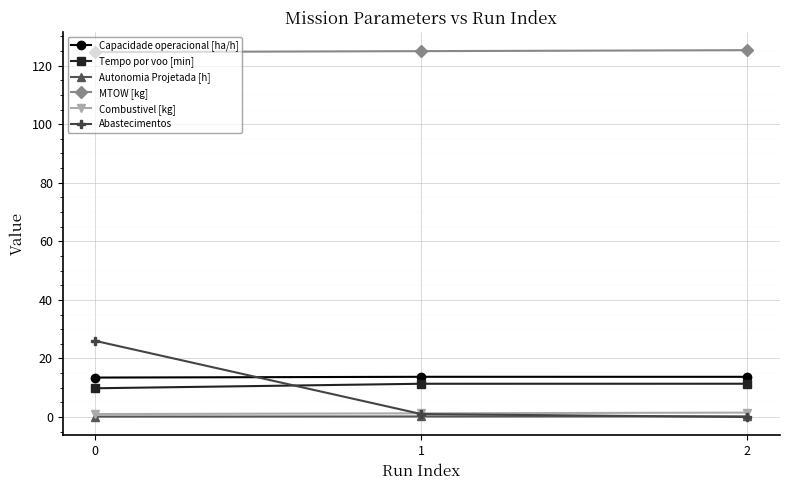

Which series has the largest range (max minus min)?

Abastecimentos